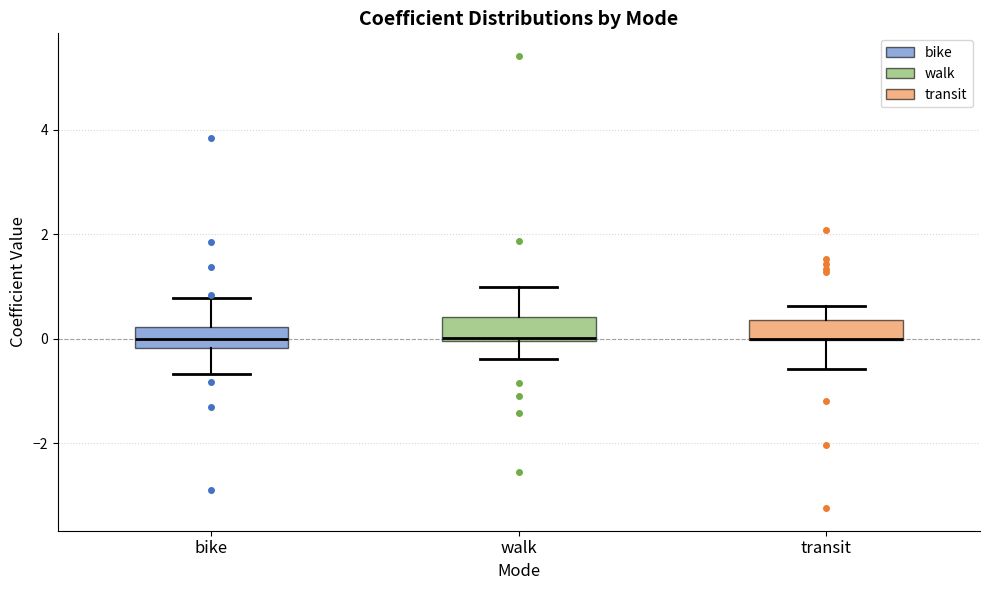

Where is the lower edge of the box for transit on the y-axis? The values are not printed on the chart, so give them approximately, as read against the axis.

0.0